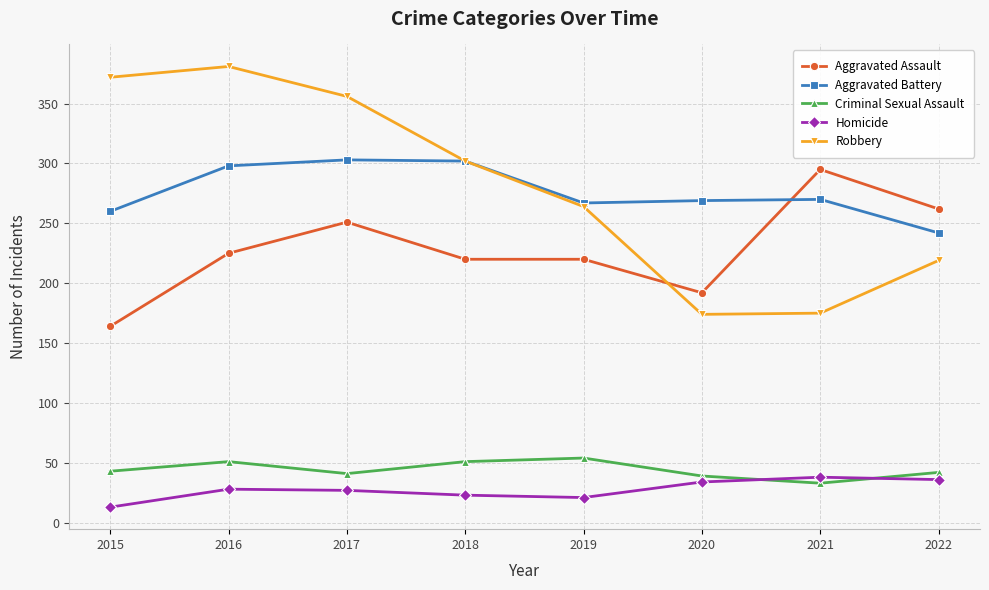

Is the value of Aggravated Assault at 2019 greater than the value of Homicide at 2019?

Yes